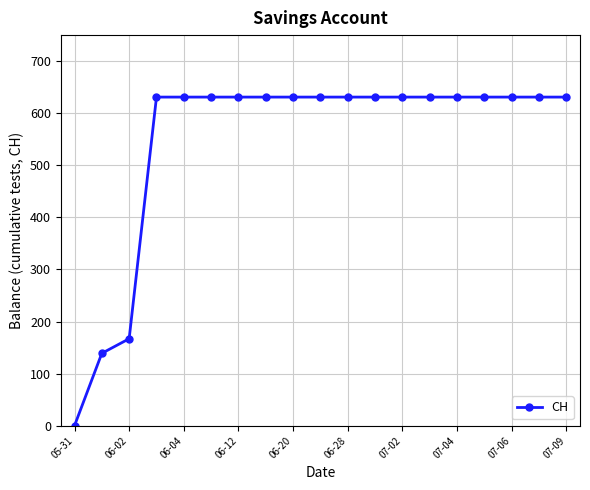

What is the difference between the maximum and minimum values?

631